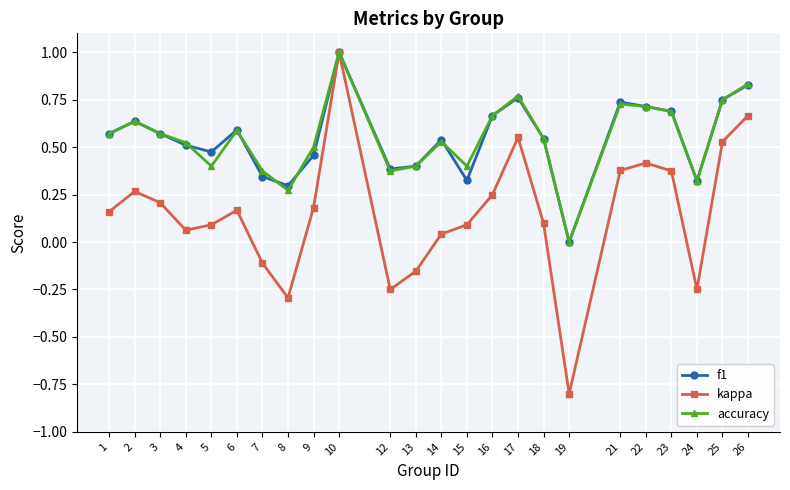

Which series has the largest range (max minus min)?

kappa